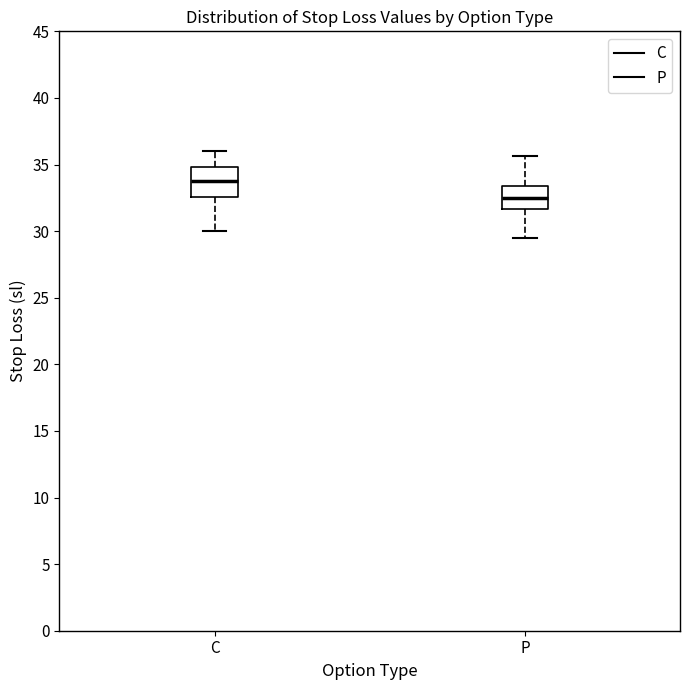

Which box has the highest median line?

C